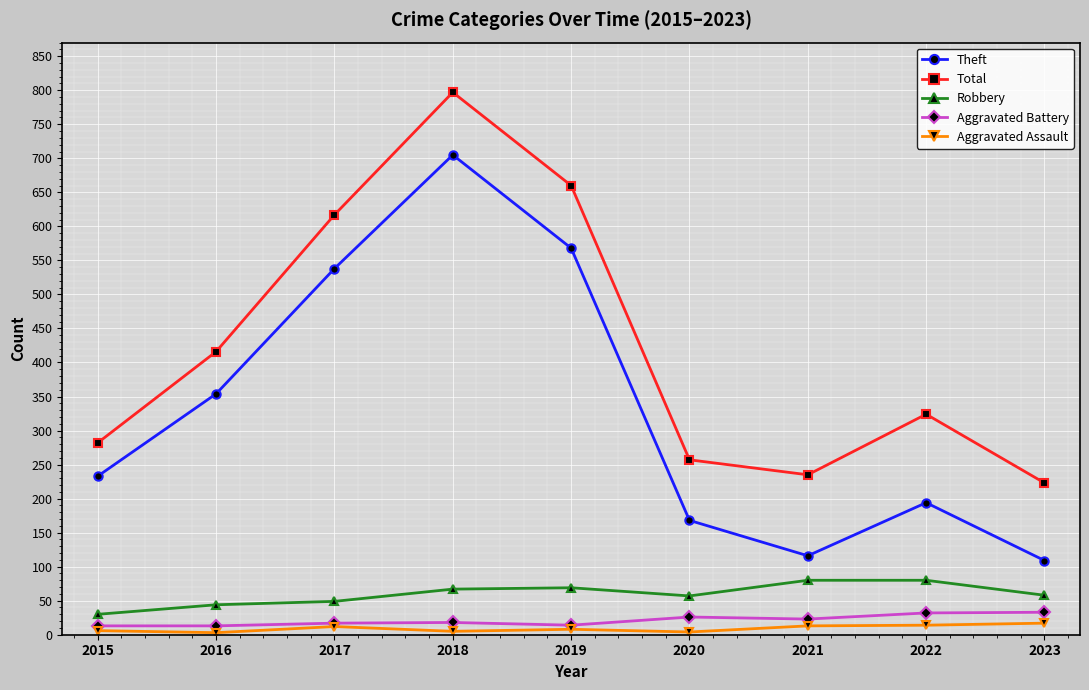

True or false: Total and Theft intersect in this chart.

False